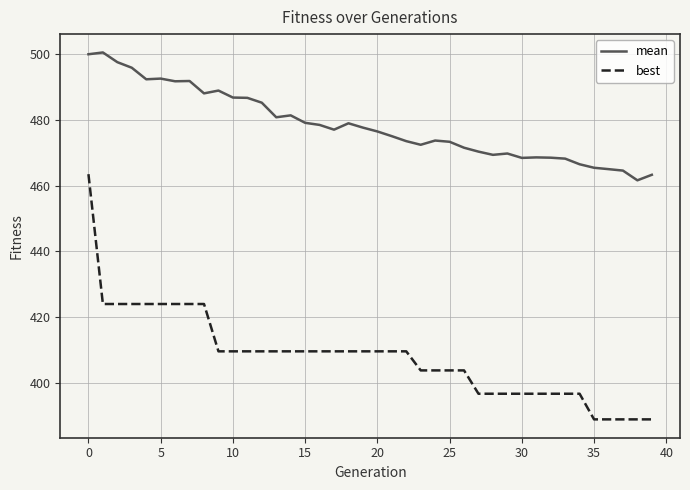

What is the sum of all mean values?

19137.9